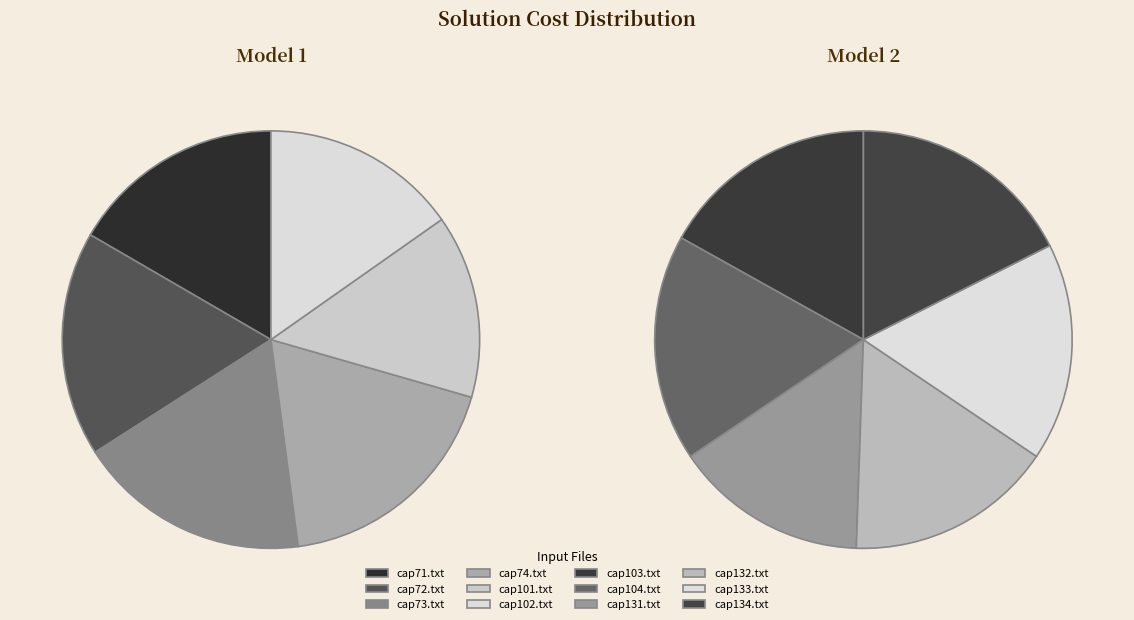

How many segments does this pie chart have?

12